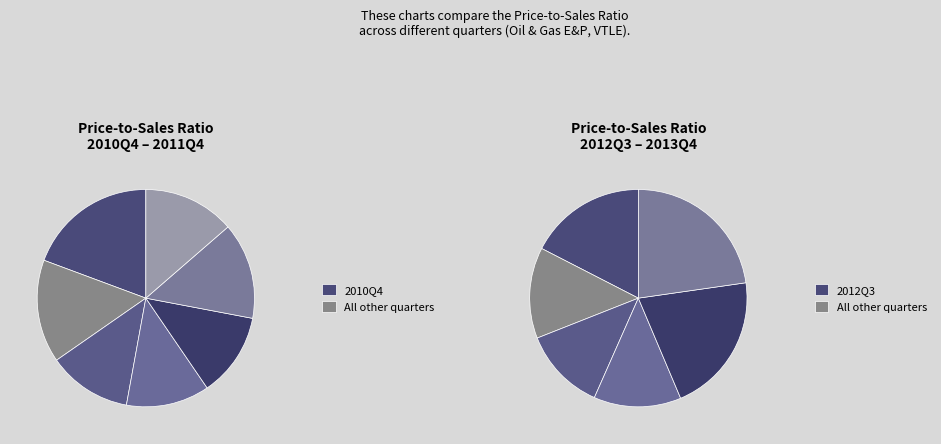

To the nearest percent, what is the combined percentage of 2013Q2 and 2011Q4?

13%